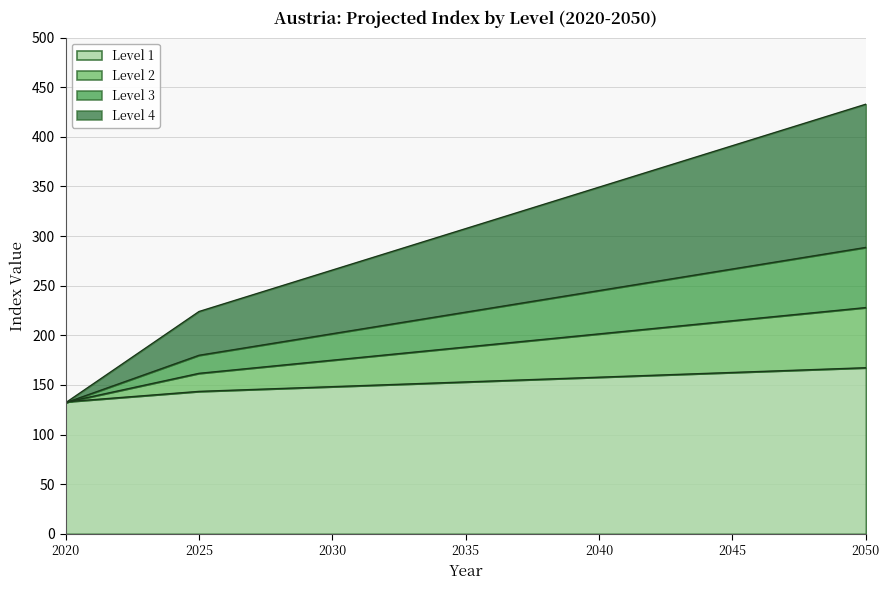

How many values in the Level 1 series are below 153?

3